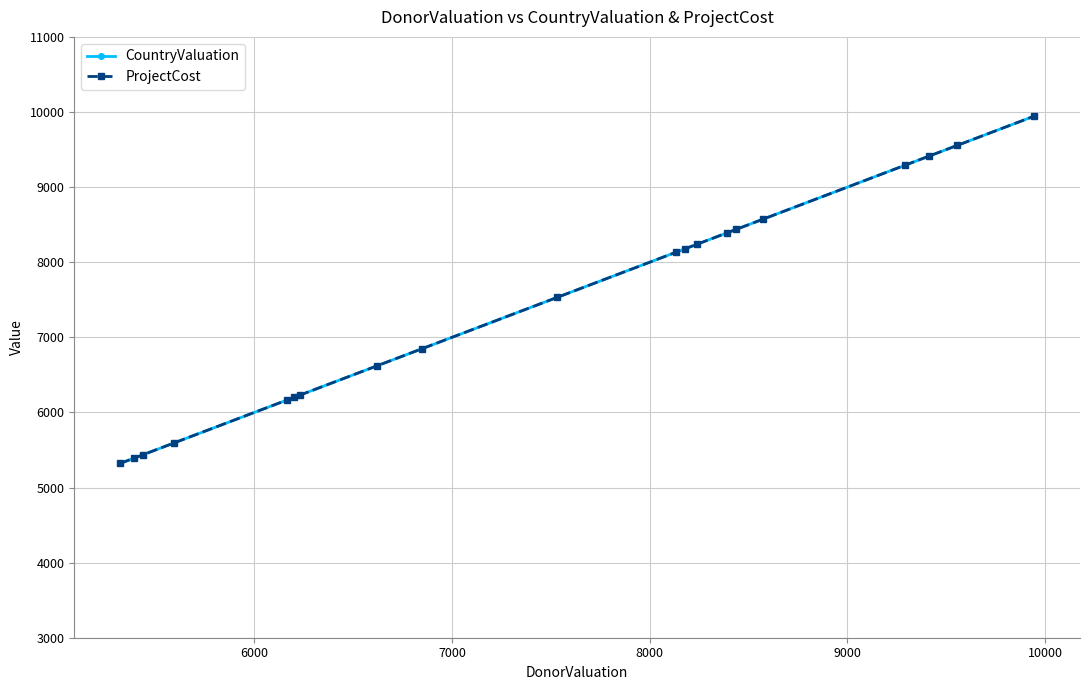

Does the chart have visible grid lines?

Yes